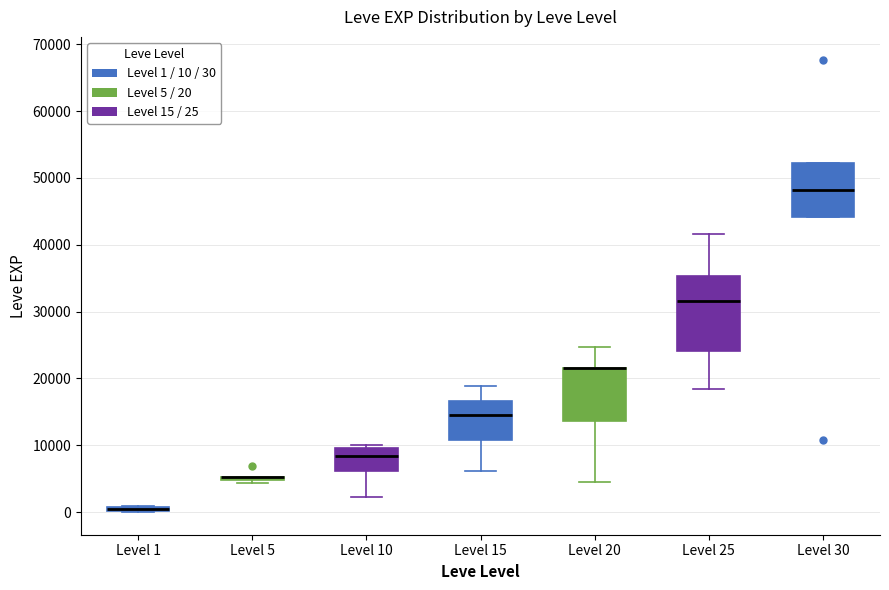

Where is the lower edge of the box for Level 10 on the y-axis? The values are not printed on the chart, so give them approximately, as read against the axis.

6000